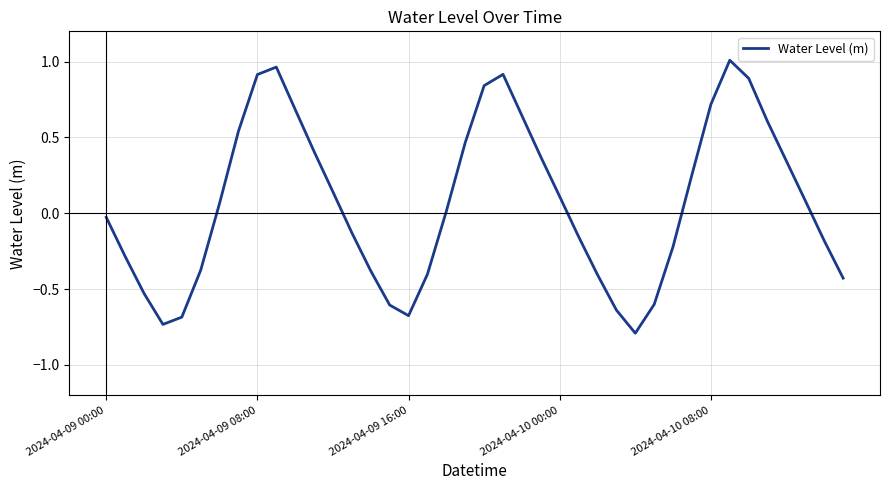

How many values are above zero?

21